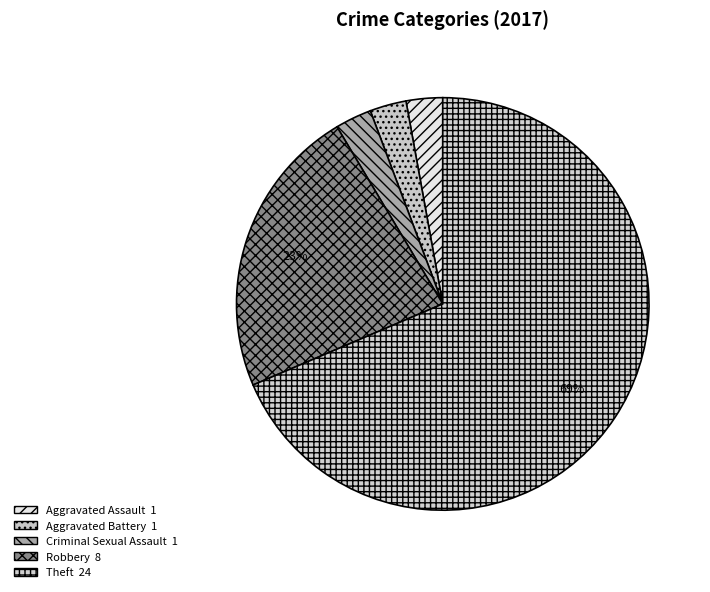

What is the smallest slice in the pie chart?

Aggravated Assault